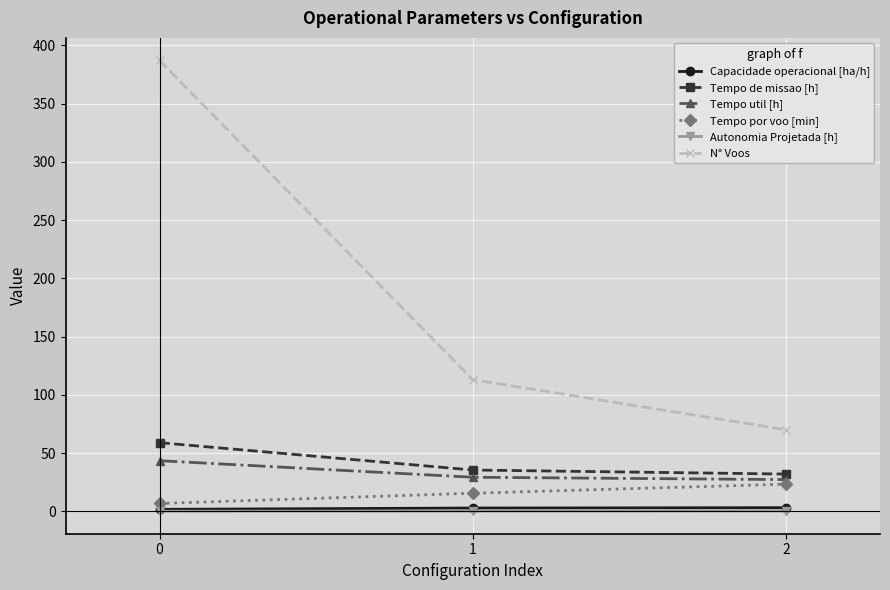

True or false: Tempo de missao [h] has a value of 49.8 at 2.

False